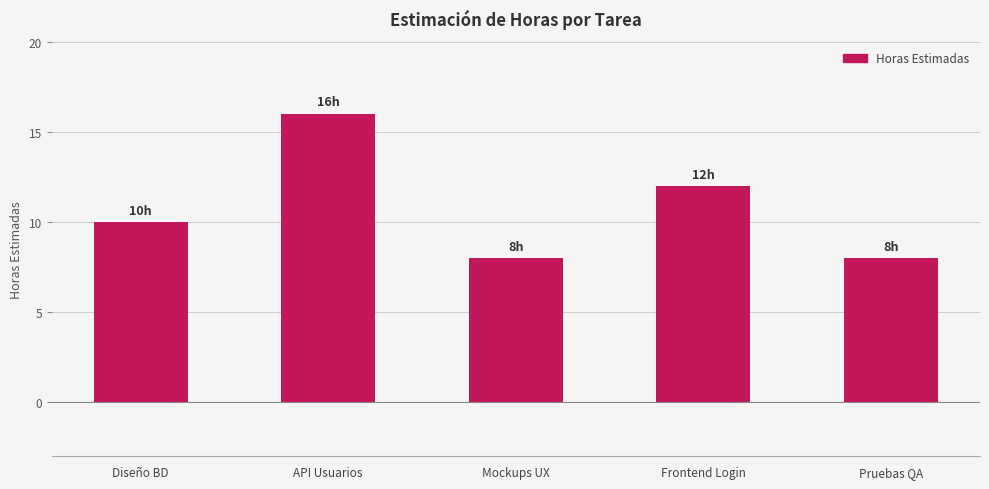

What is the difference between the maximum and second lowest values?

8